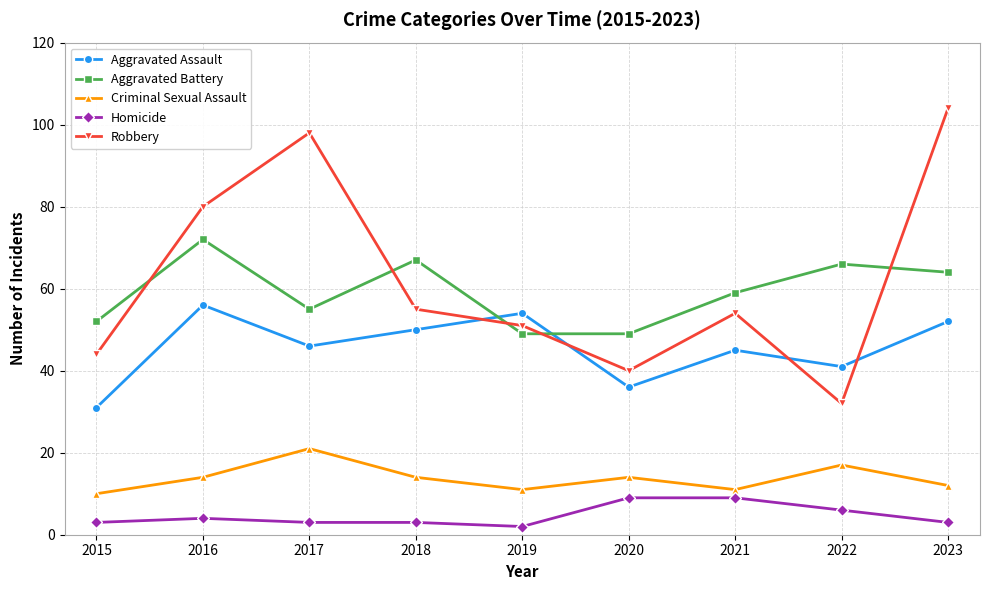

The Criminal Sexual Assault series shows 4 at 2018. True or false?

False